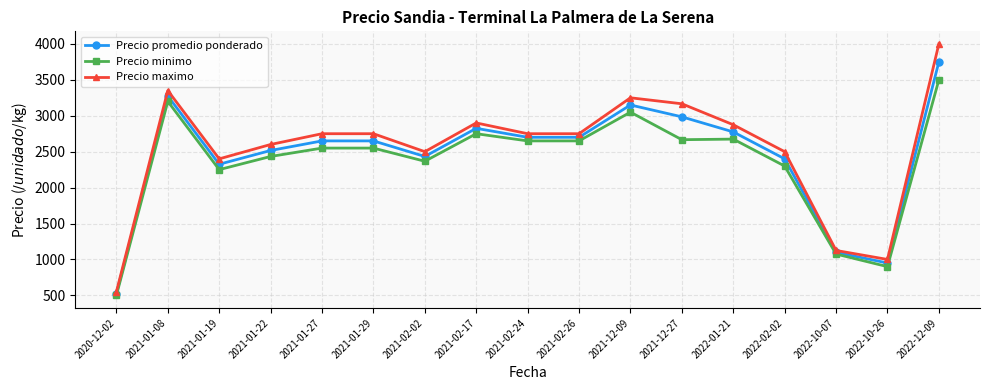

What is the label of the 4th point from the right?

2022-02-02